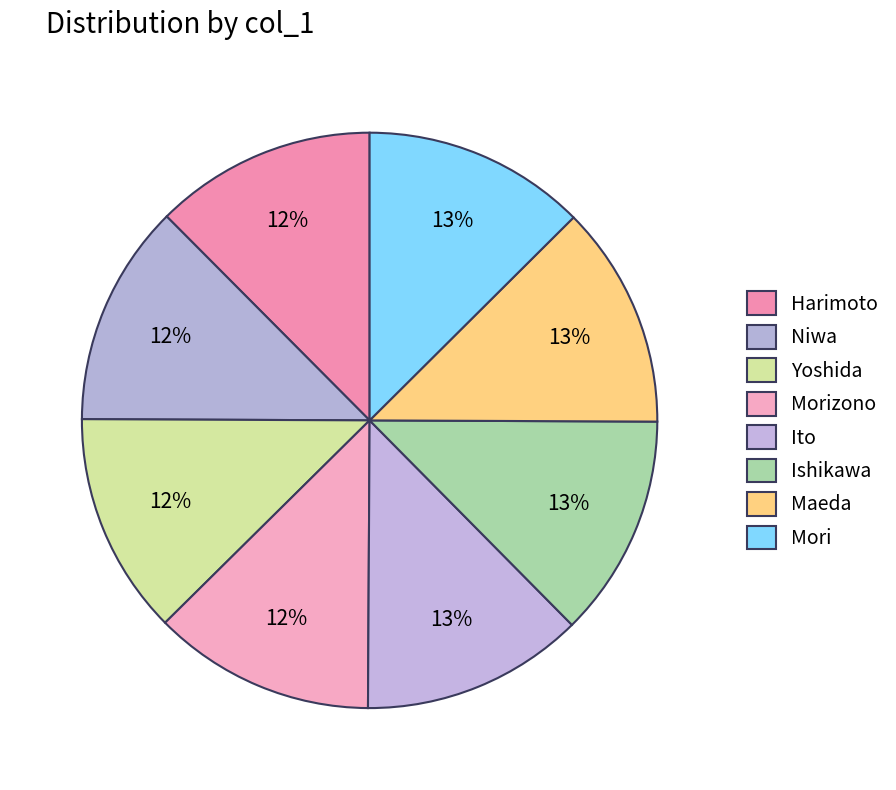

Is the sum of Niwa and Ishikawa greater than half?

No